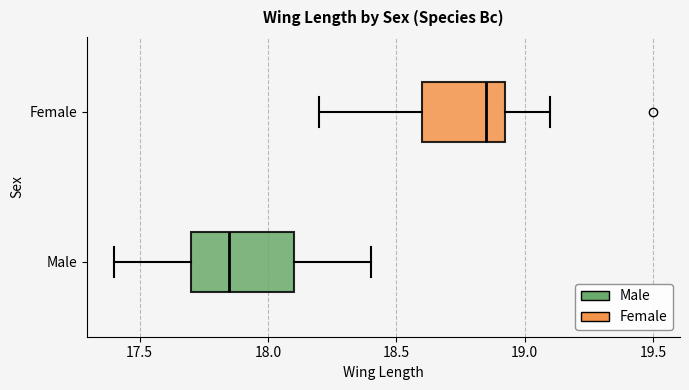

Reading bottom to top, transcribe this box plot: for each box, give where its median line is, the range the box spans, and where its two whiskers end, as read against the x-axis. The values are not printed on the chart, so give them approximately, as read against the axis.

Male: median 17.85, box 17.70 to 18.10, whiskers 17.40 to 18.40
Female: median 18.85, box 18.60 to 18.95, whiskers 18.20 to 19.10